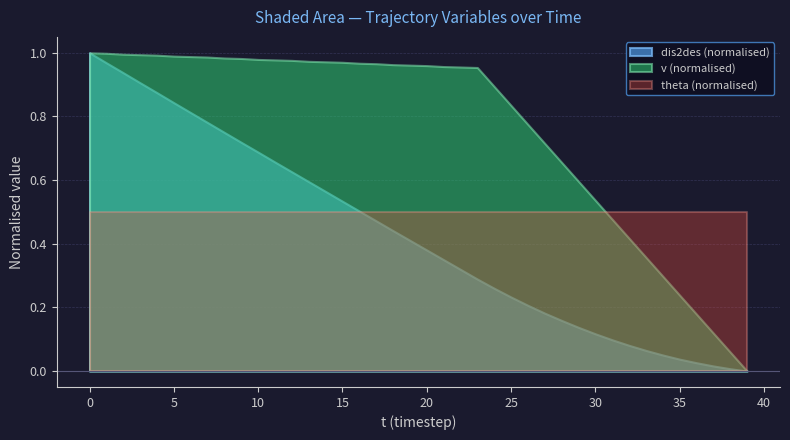

How many times do theta (normalised) and v (normalised) cross each other?

1